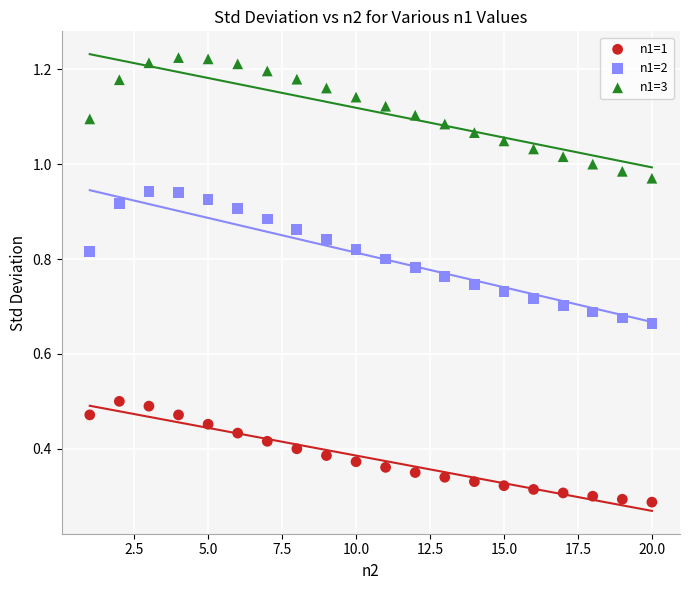

Which series contains the highest Y value?

n1=3